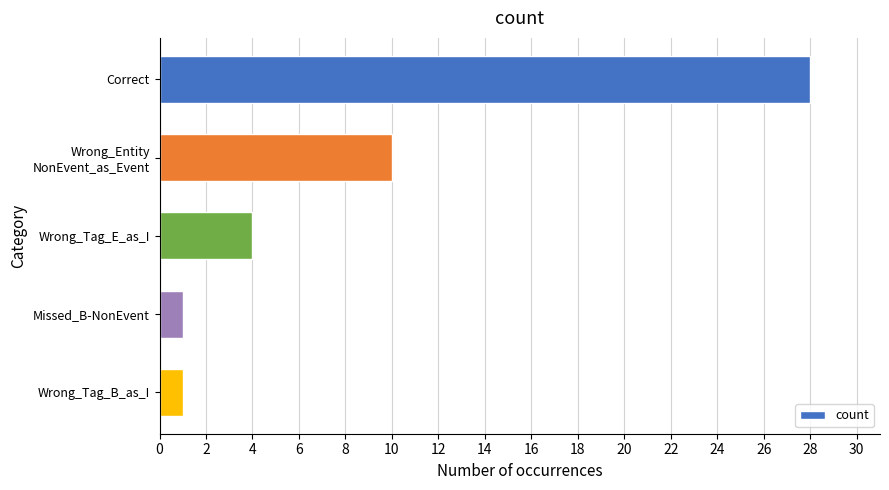

Reading top to bottom, what are all the values shown in this chart?

28	10	4	1	1